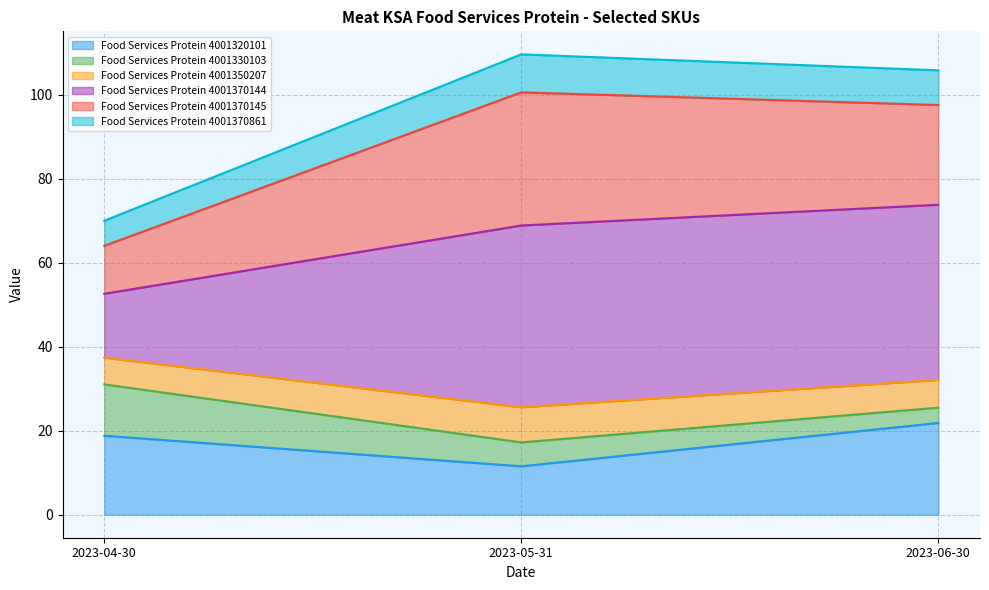

What value does the Food Services Protein 4001320101 series have at 2023-04-30?

18.8